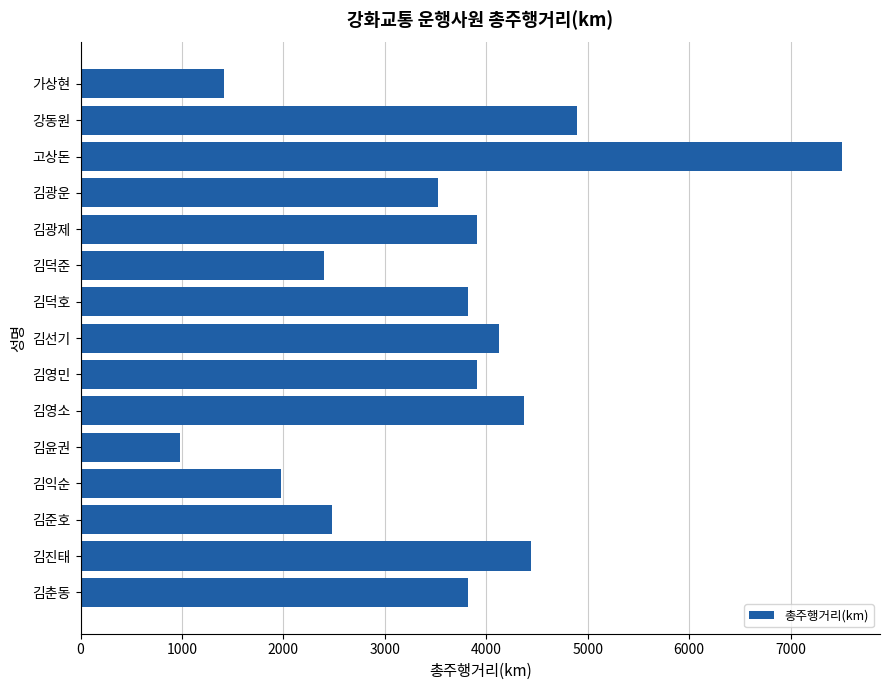

What is the maximum value shown in the chart?

7505.9